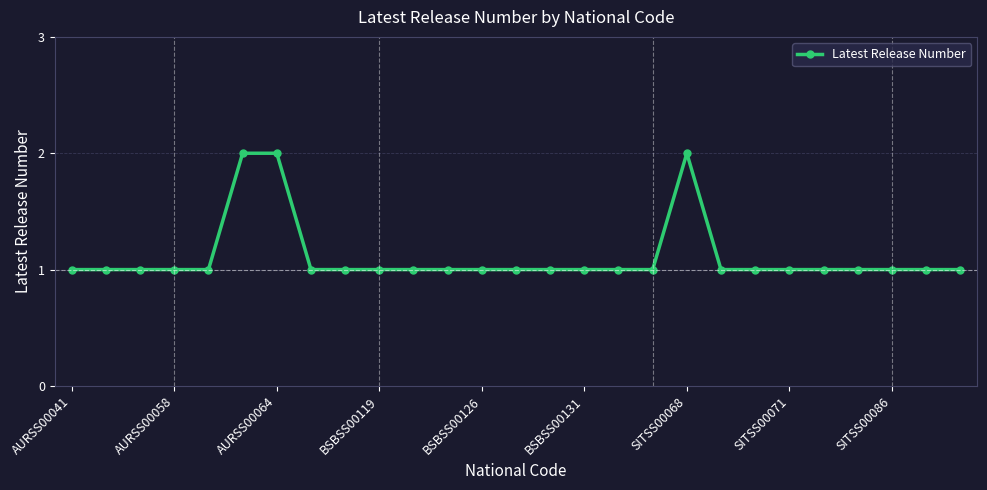

What is the value of the 7th point from the left?

2